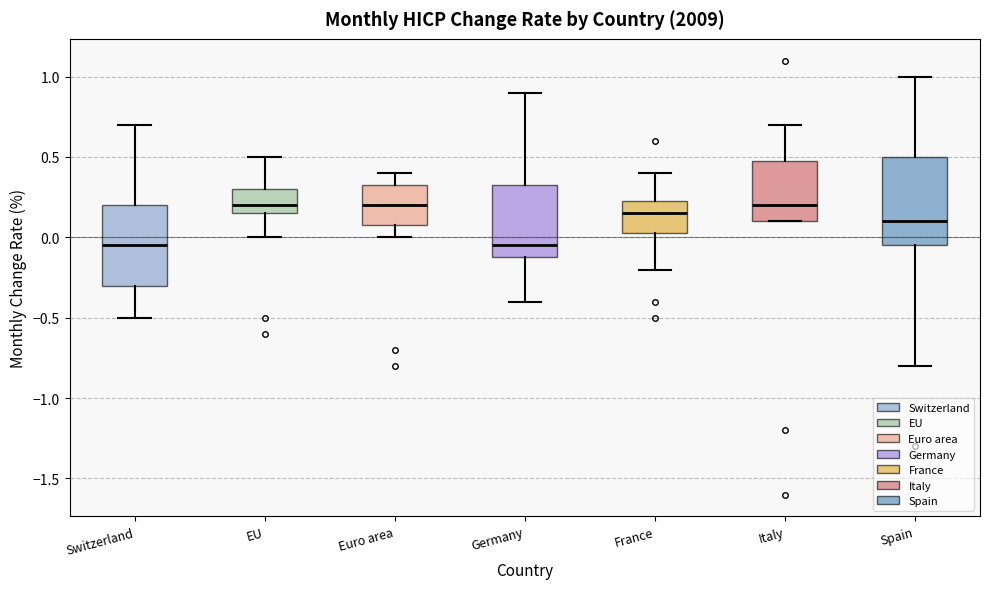

Where does the upper whisker of the box for Italy end on the y-axis? The values are not printed on the chart, so give them approximately, as read against the axis.

0.70